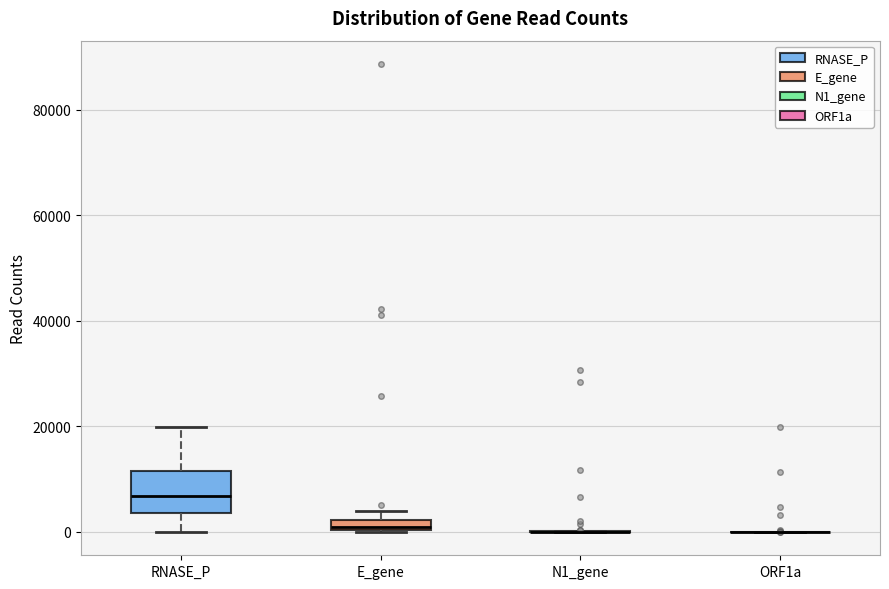

Comparing the boxes themselves (not the whiskers), which one is the tallest?

RNASE_P